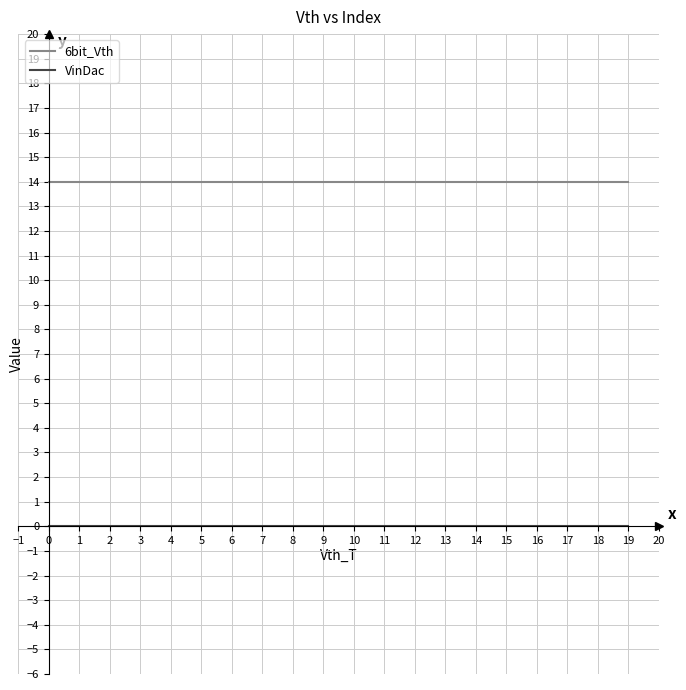

Rank the series at 7 from highest to lowest value.

6bit_Vth, VinDac